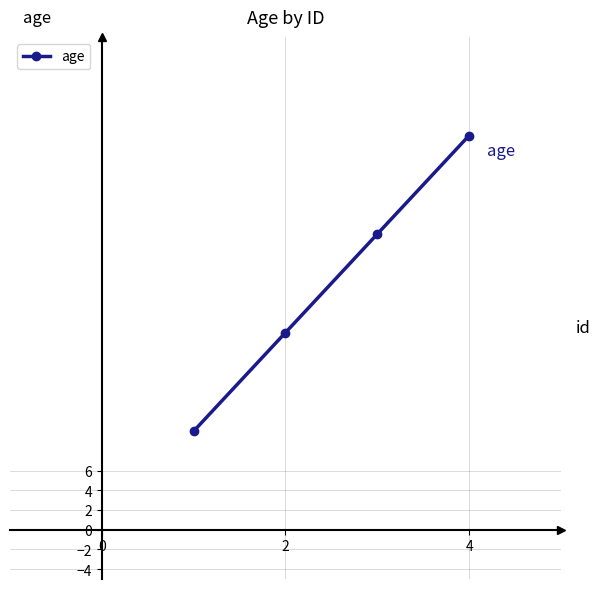

What is the greatest value displayed?

40